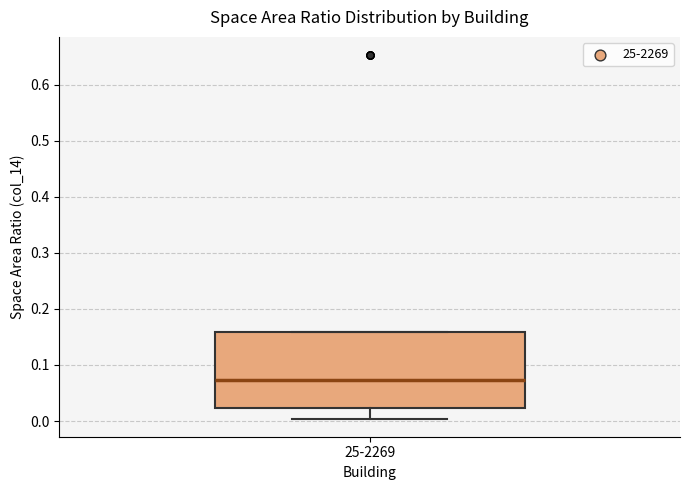

Where is the upper edge of the box for 25-2269 on the y-axis? The values are not printed on the chart, so give them approximately, as read against the axis.

0.16